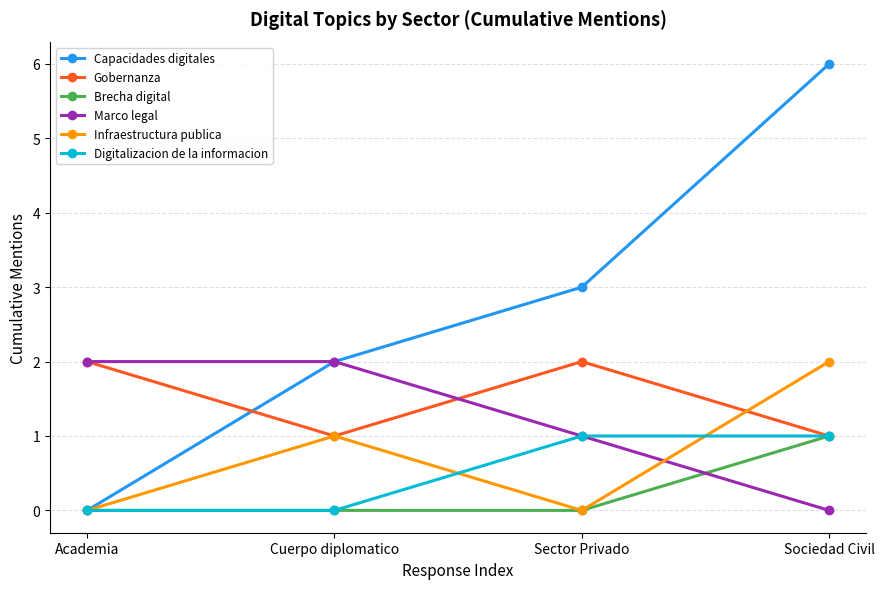

What is the highest value of the Brecha digital series?

1